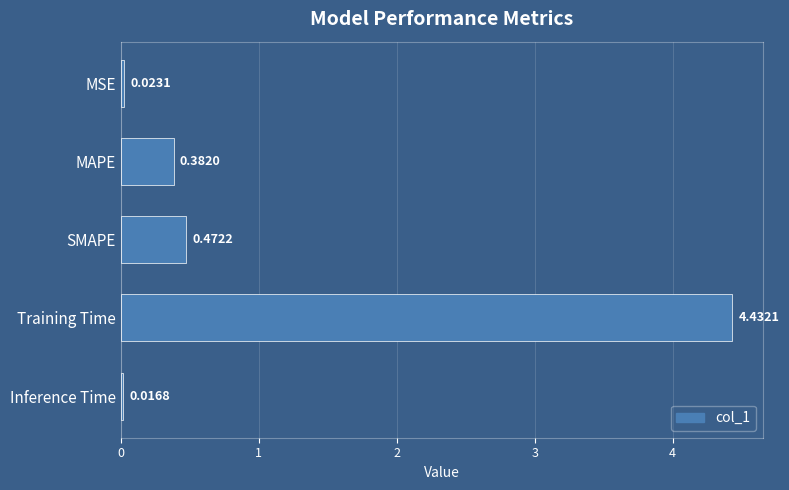

List the labels in order of value, smallest first.

Inference Time, MSE, MAPE, SMAPE, Training Time